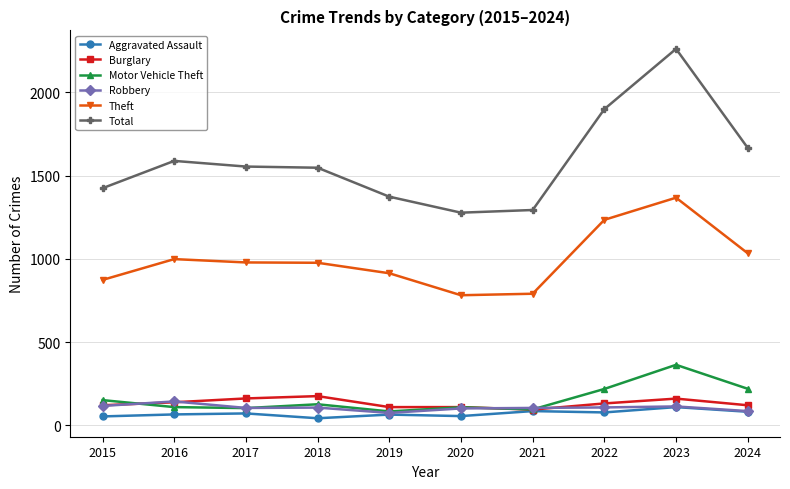

What is the value of the Theft point at the 5th from the left?

914